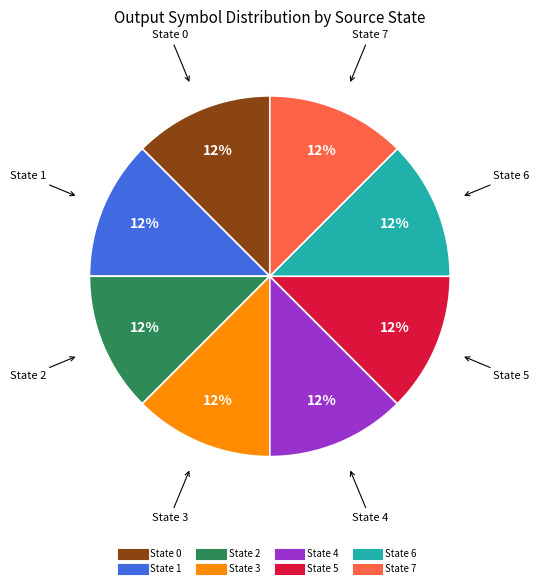

Is there a majority slice in this chart?

No